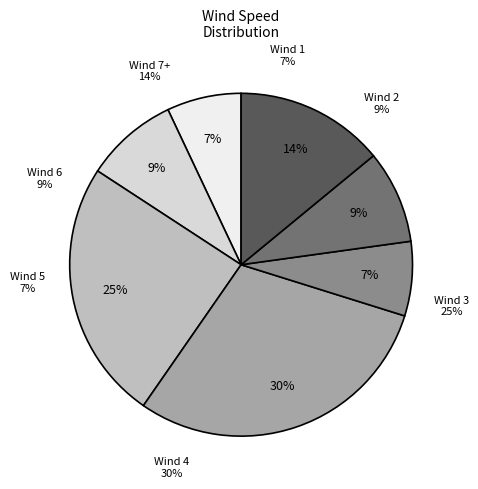

Which has a higher value, 5 or 1?

1